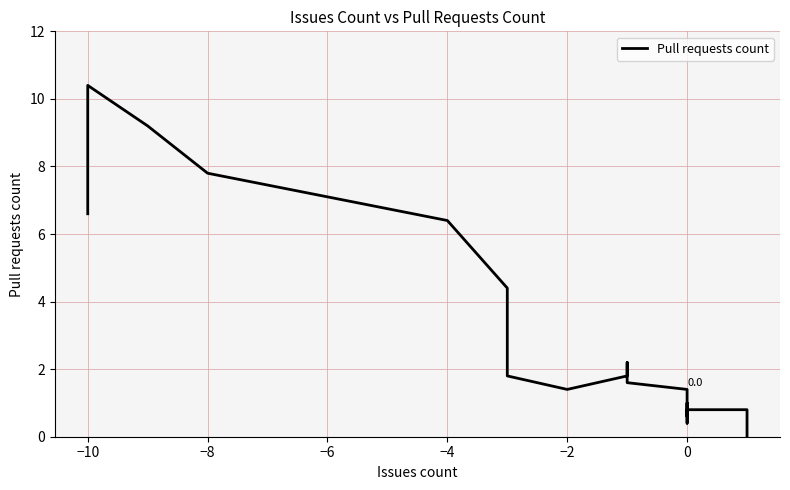

The chart shows a value of 6.0 at 0. True or false?

False